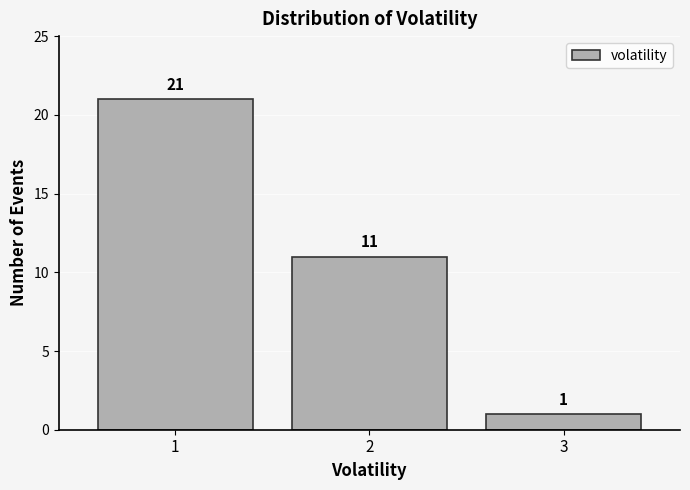

Reading left to right, list all the values displayed in this chart.

1=21	2=11	3=1